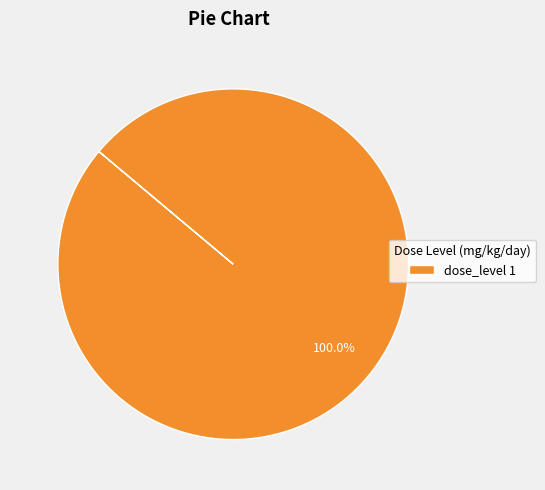

What is the majority slice?

dose_level 1